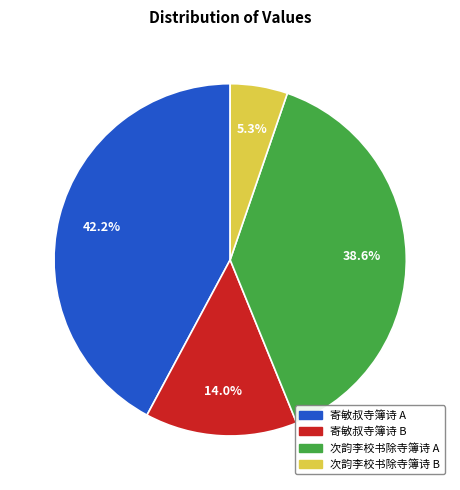

Is there any slice that represents more than half of the pie?

No